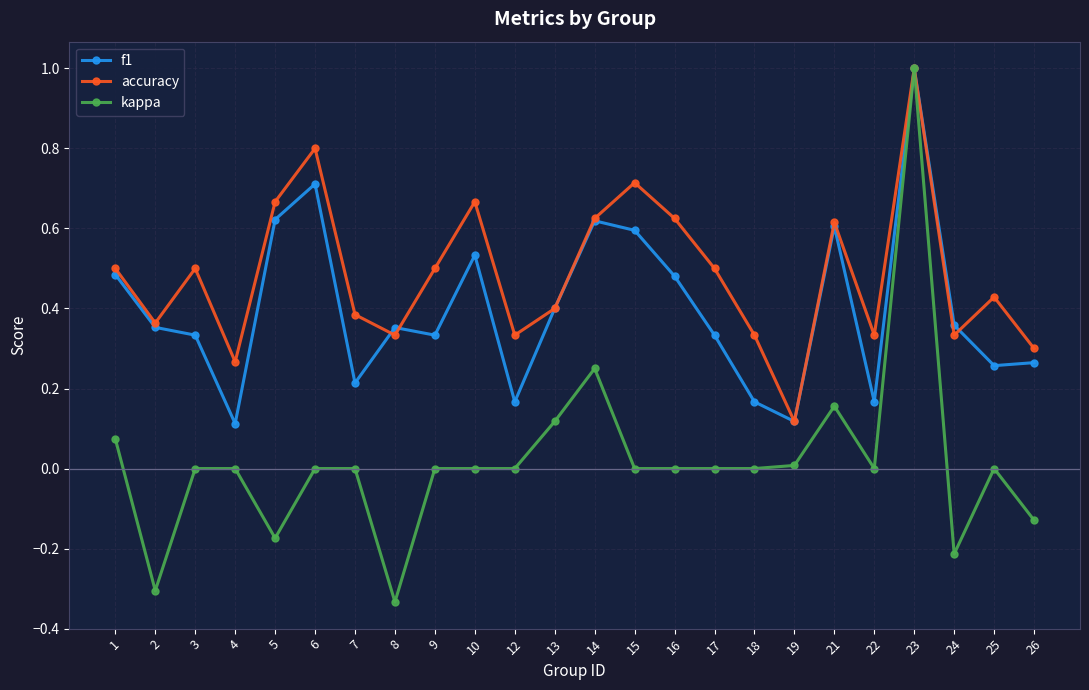

Which series has the widest spread of values?

kappa